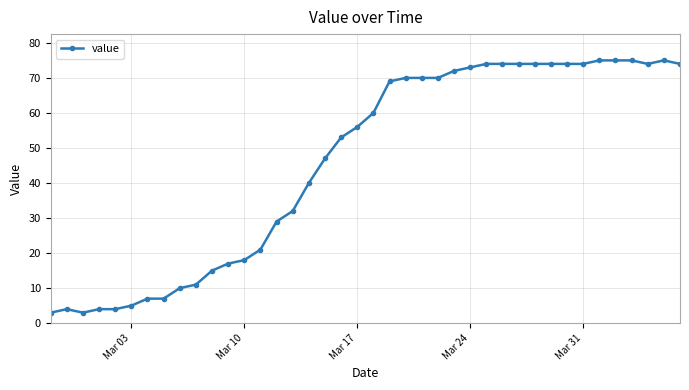

What is the value of the 19th point from the left?

53